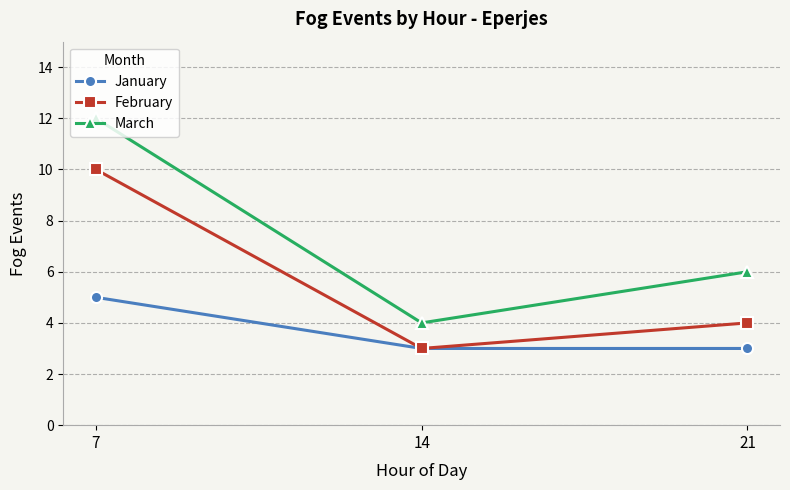

Is it true that February equals 7 at 21?

False